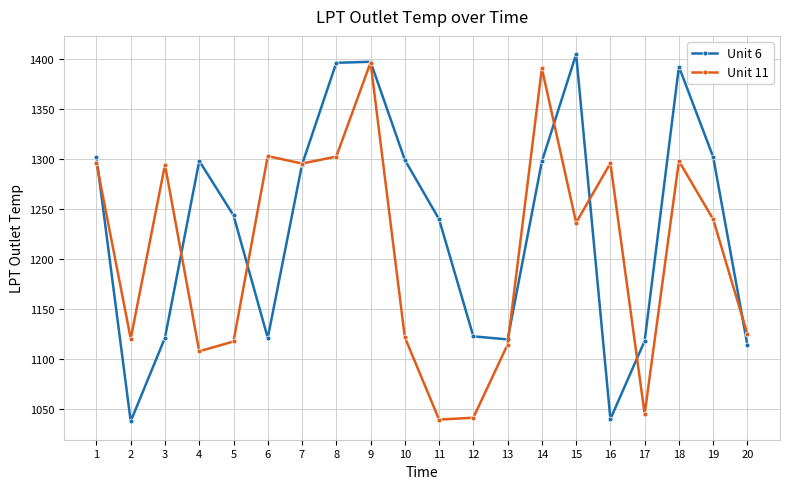

What is the value of the Unit 11 point at the 14th from the left?

1390.4